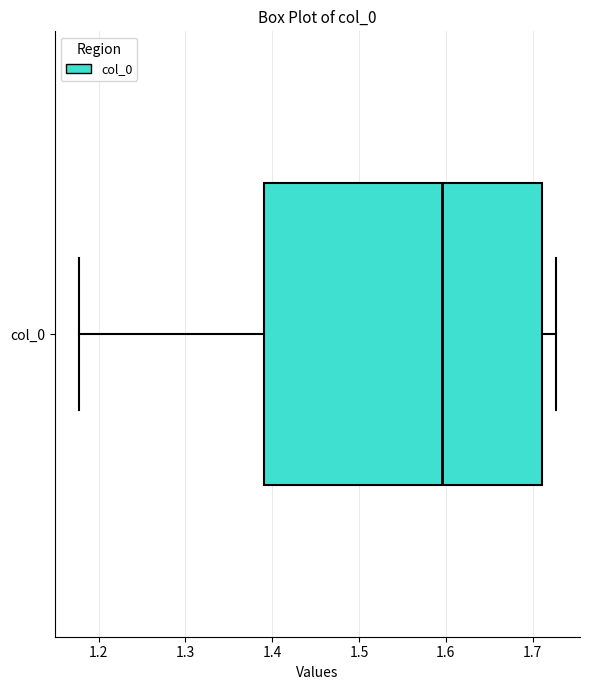

Read this box plot against the x-axis: the position of the median line, the range covered by the box, and the ends of both whiskers. The values are not printed on the chart, so give them approximately, as read against the axis.

median 1.60, box 1.39 to 1.71, whiskers 1.18 to 1.73